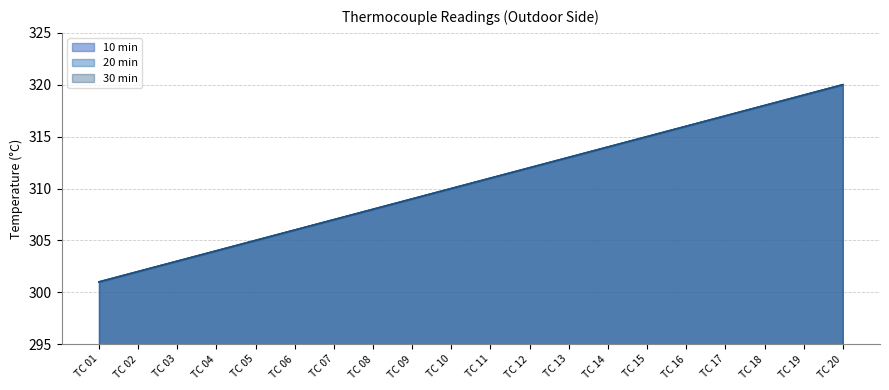

At which label does 10 min reach its minimum?

TC 01